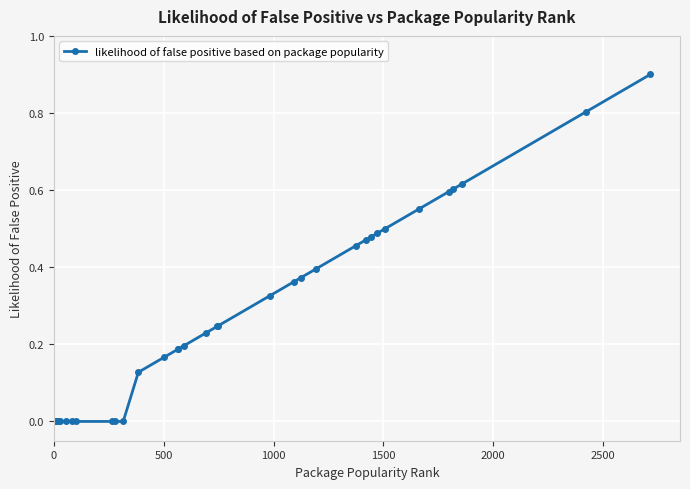

What is the difference between the maximum and second lowest values?

0.9